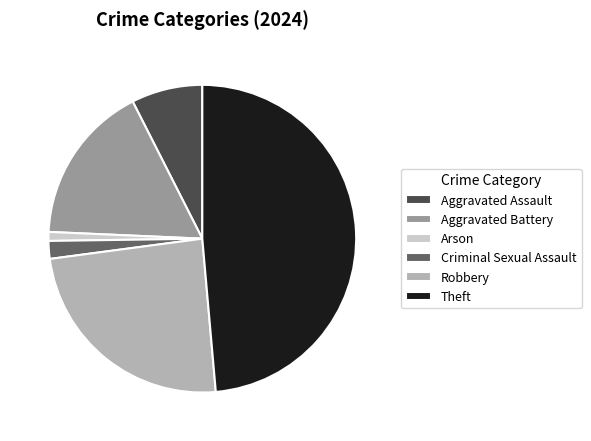

True or false: Aggravated Assault accounts for 1% of the total.

False